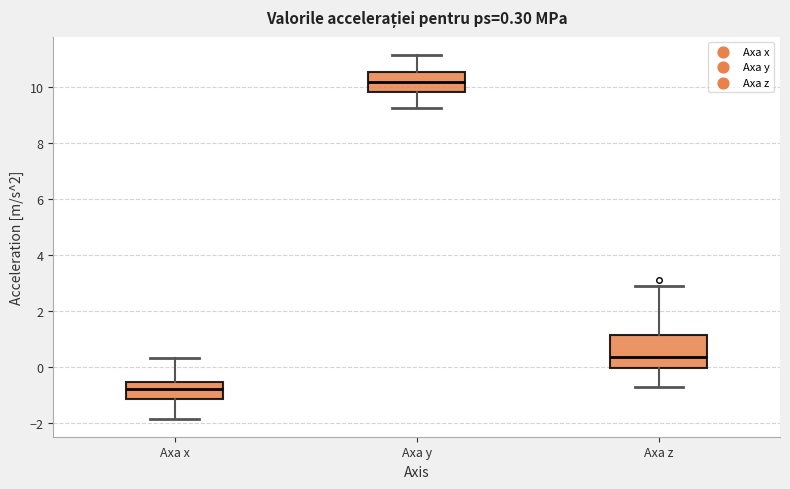

Which box is the tallest, from its lower edge to its upper edge?

Axa z